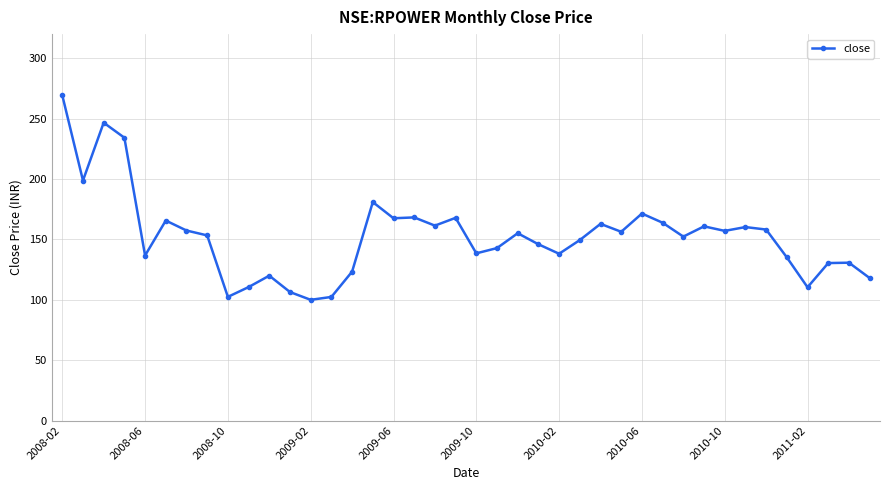

What is the sum of all values?

6109.8